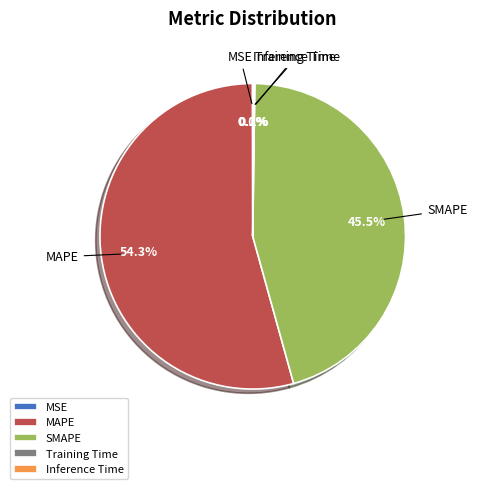

How much of the chart is everything except MAPE?

45.7%